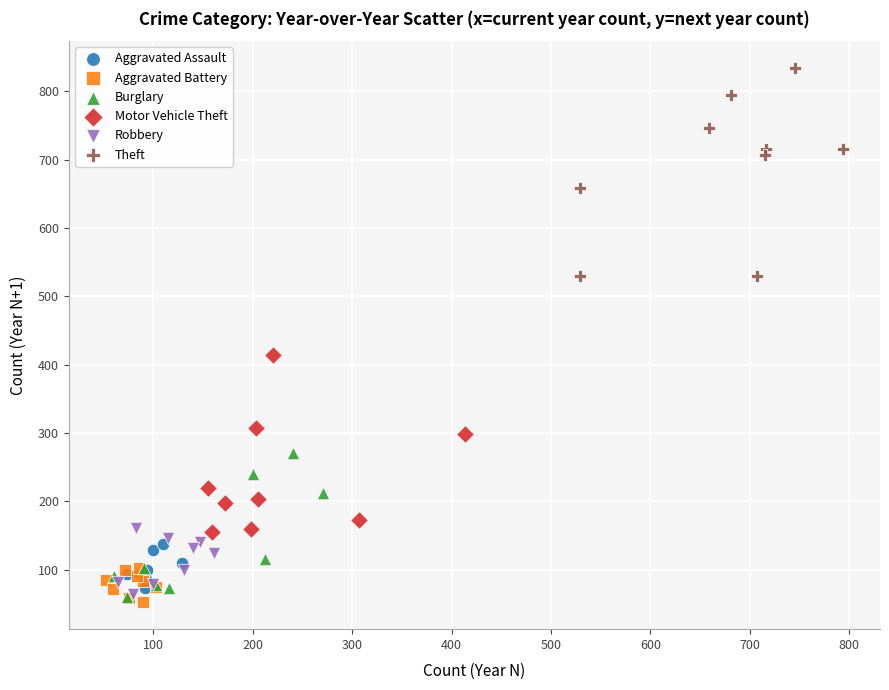

Which series contains the lowest Y value?

Aggravated Battery